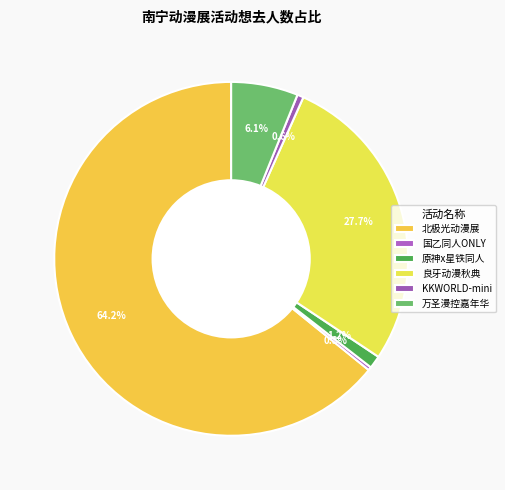

To the nearest percent, what is the average slice percentage?

17%